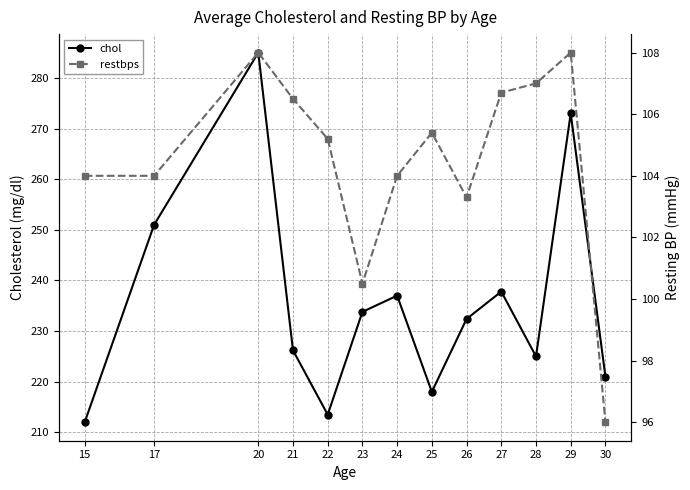

What is the highest value of the restbps series?

108.0